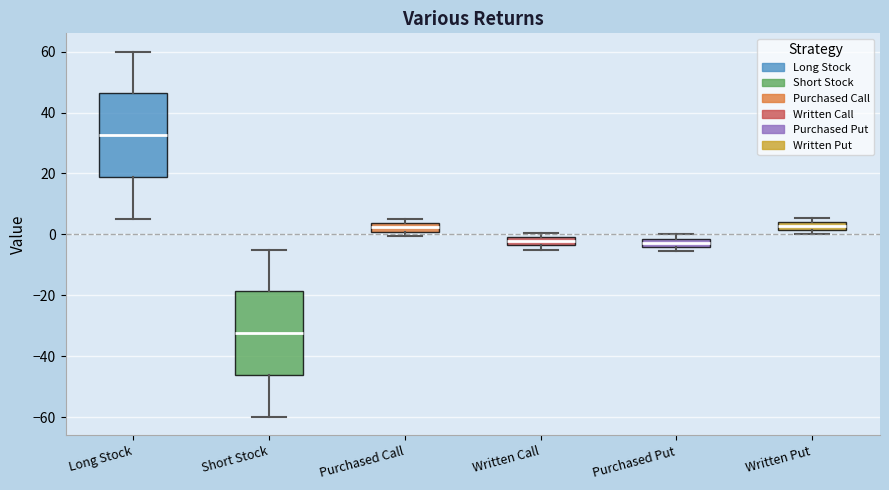

Which box has the lowest median line?

Short Stock